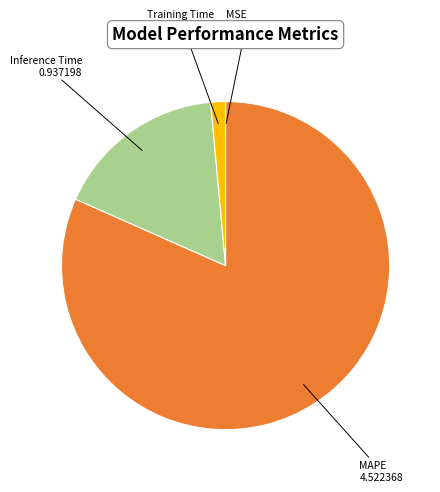

Between Training Time and MAPE, which is larger?

MAPE